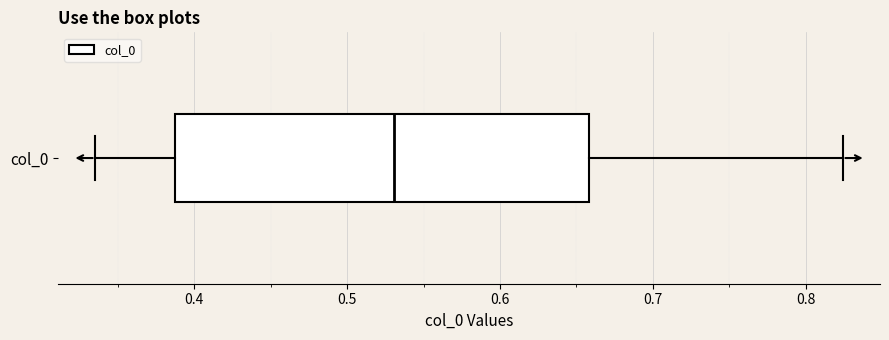

Transcribe this box plot: give where the median line is, the range the box spans, and where the two whiskers end, as read against the x-axis. The values are not printed on the chart, so give them approximately, as read against the axis.

median 0.53, box 0.39 to 0.66, whiskers 0.34 to 0.82